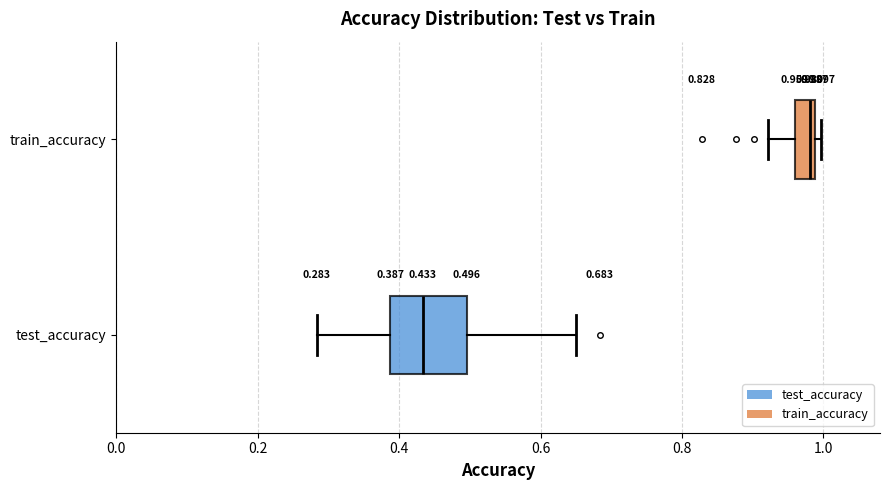

Which box is the widest, from its left edge to its right edge?

test_accuracy